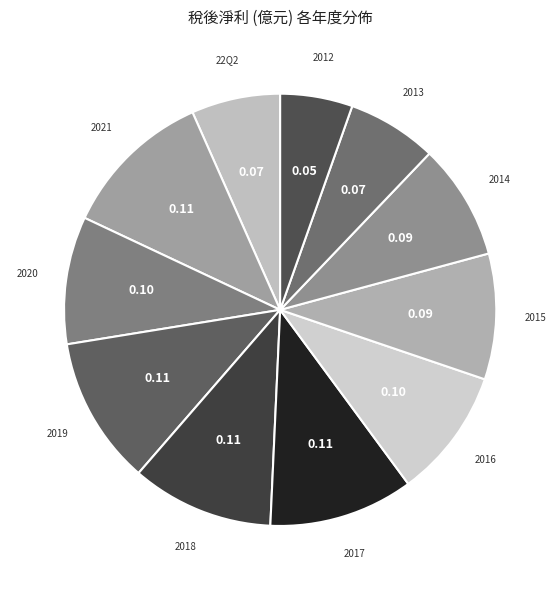

The 2014 slice represents 9% of the pie. True or false?

True